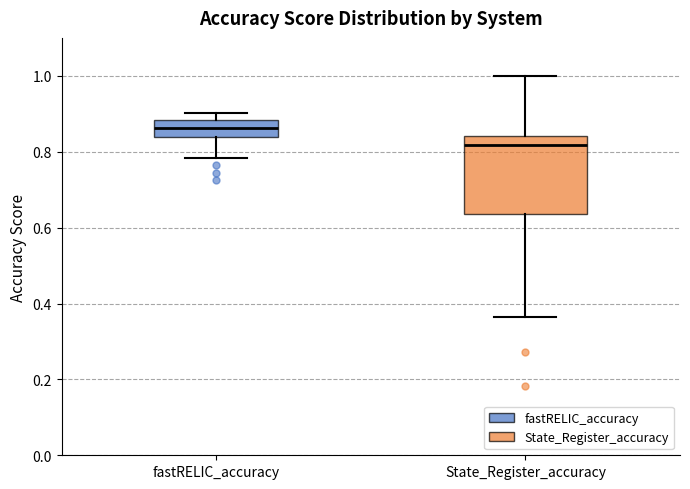

Where does the median line of the box for fastRELIC_accuracy sit on the y-axis? The values are not printed on the chart, so give them approximately, as read against the axis.

0.86